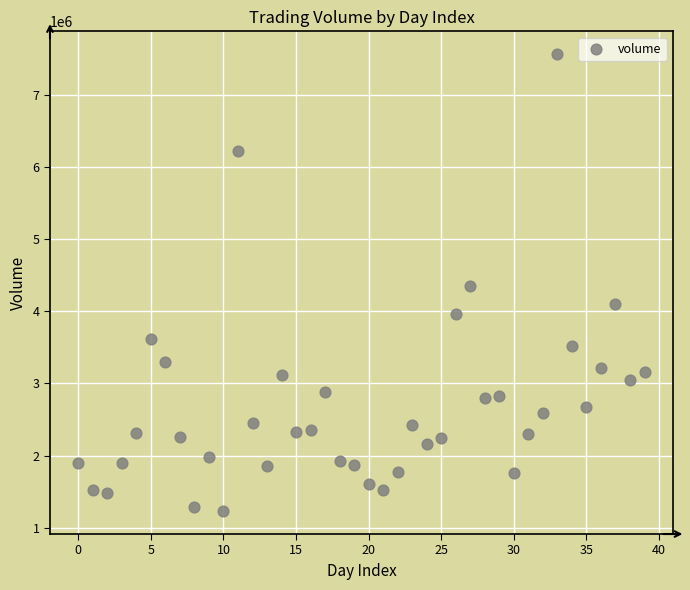

What is the range of Y values (max minus min)?

6334800